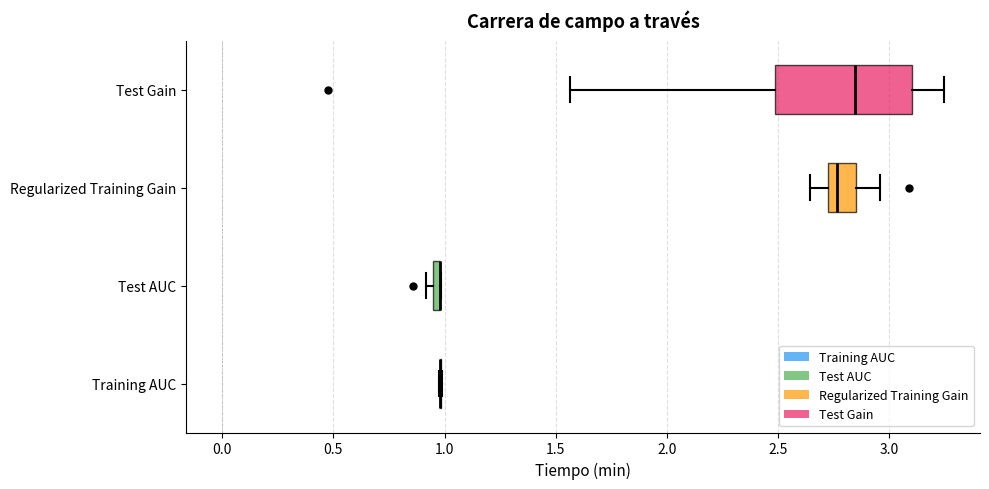

Comparing the boxes themselves (not the whiskers), which one is the widest?

Test Gain